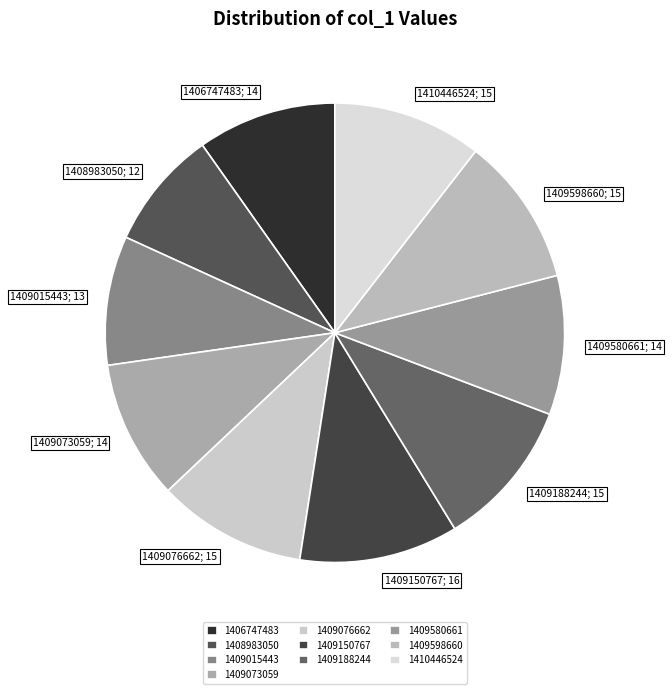

True or false: 1409150767 accounts for 11% of the total.

True